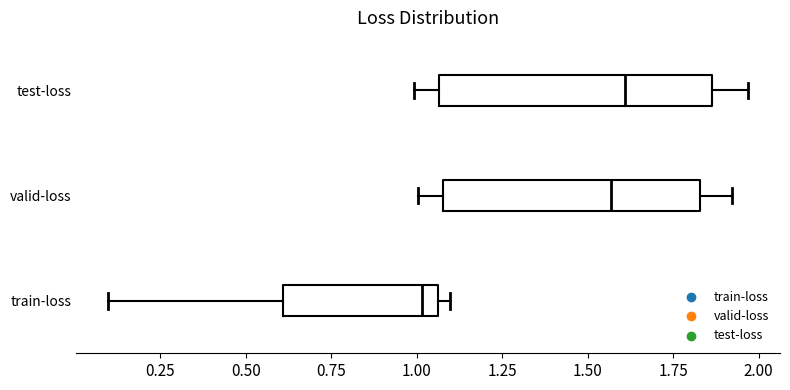

Reading bottom to top, read every box against the x-axis: the position of its median line, the range the box covers, and the ends of its whiskers. The values are not printed on the chart, so give them approximately, as read against the axis.

train-loss: median 1.00, box 0.60 to 1.05, whiskers 0.10 to 1.10
valid-loss: median 1.55, box 1.10 to 1.85, whiskers 1.00 to 1.90
test-loss: median 1.60, box 1.05 to 1.85, whiskers 1.00 to 1.95